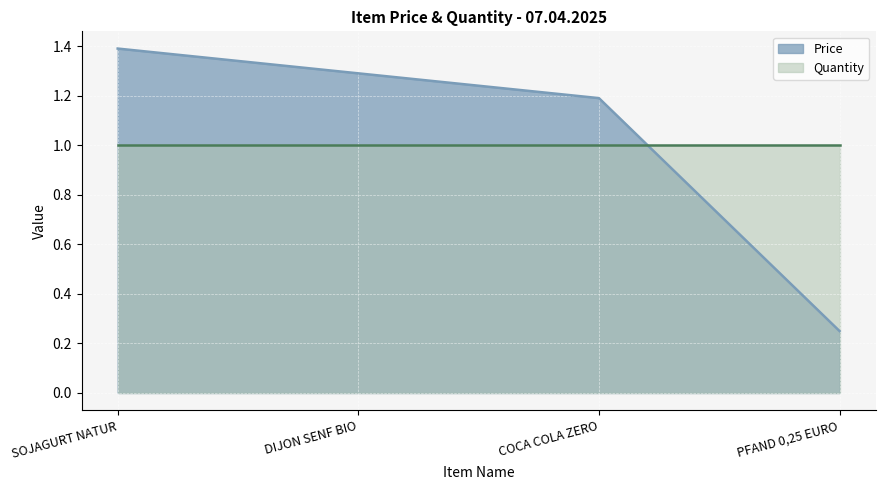

Reading left to right, what are all the values shown in this chart?

1.4	1.3	1.2	0.2